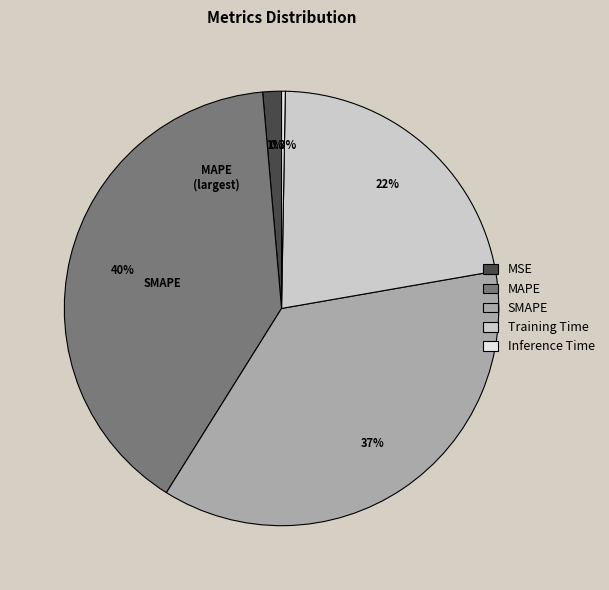

Rank the categories by value from highest to lowest.

MAPE, SMAPE, Training Time, MSE, Inference Time